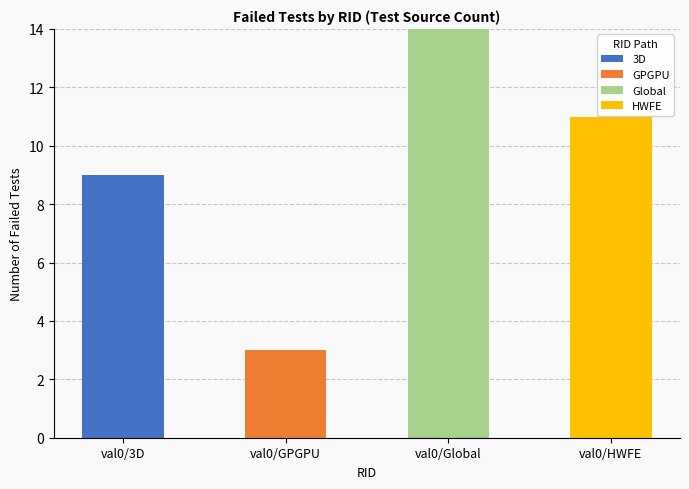

True or false: 3D has a value of 9 at val0/3D.

True